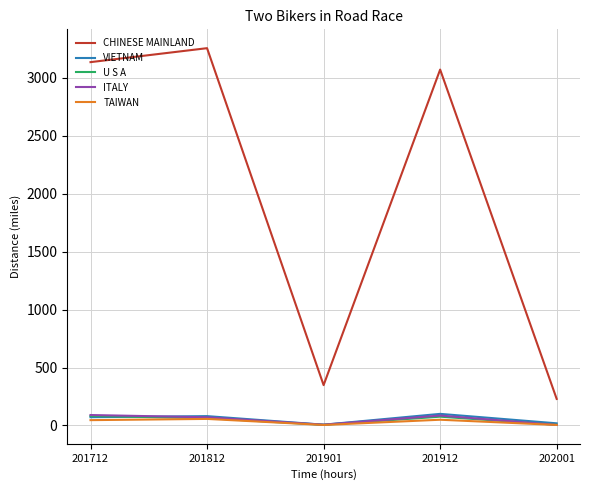

How many lines are shown in the chart?

5